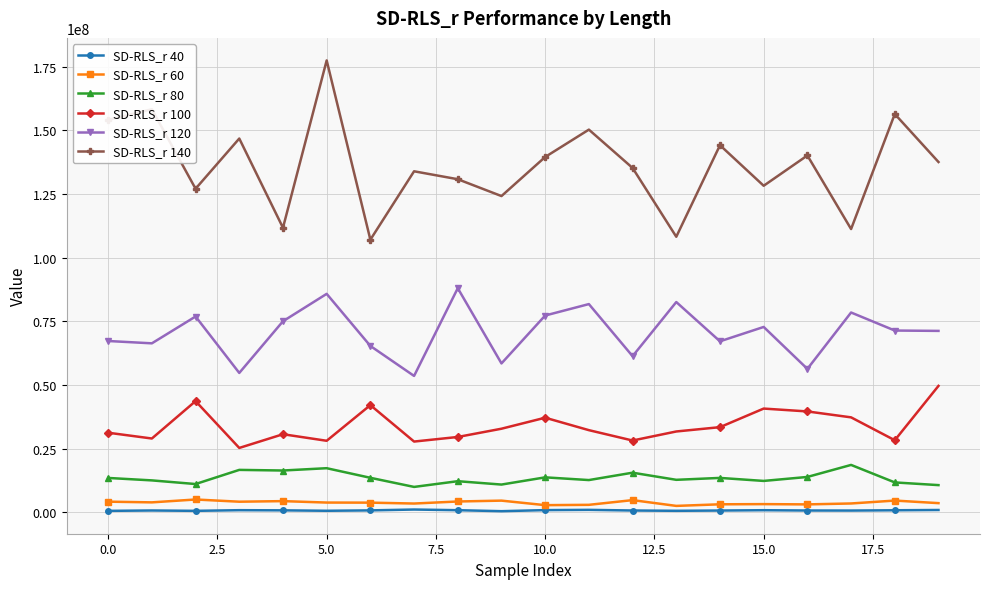

Which series has the largest total across all categories?

SD-RLS_r 140